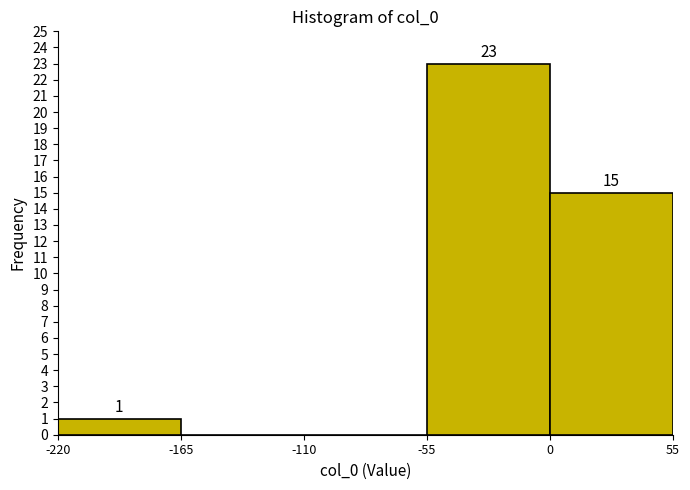

Over which range of the x-axis is the bar tallest?

-55 to 0